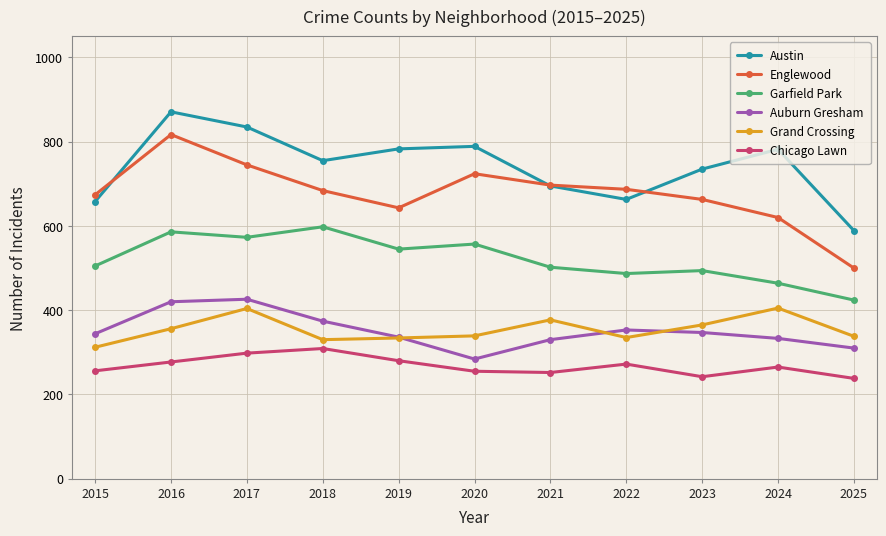

True or false: Chicago Lawn and Auburn Gresham intersect in this chart.

False